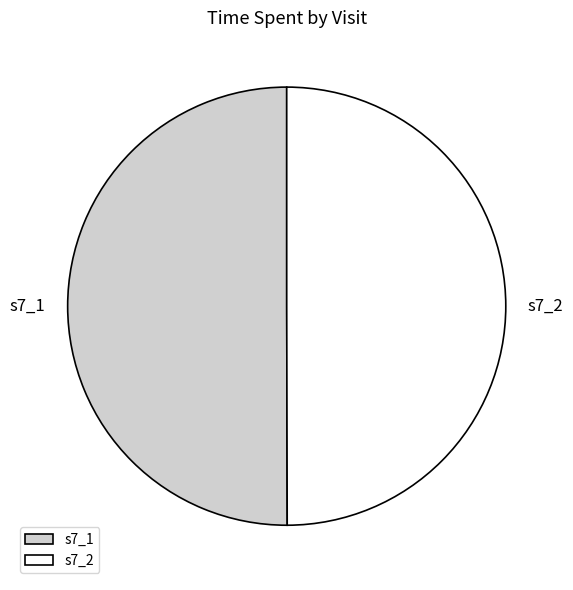

What is the ratio of the value at s7_2 to the value at s7_1?

1.0